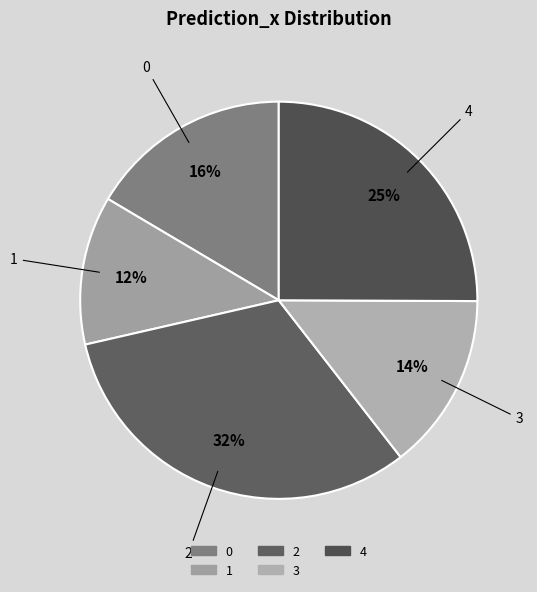

Which has a higher value, 4 or 1?

4